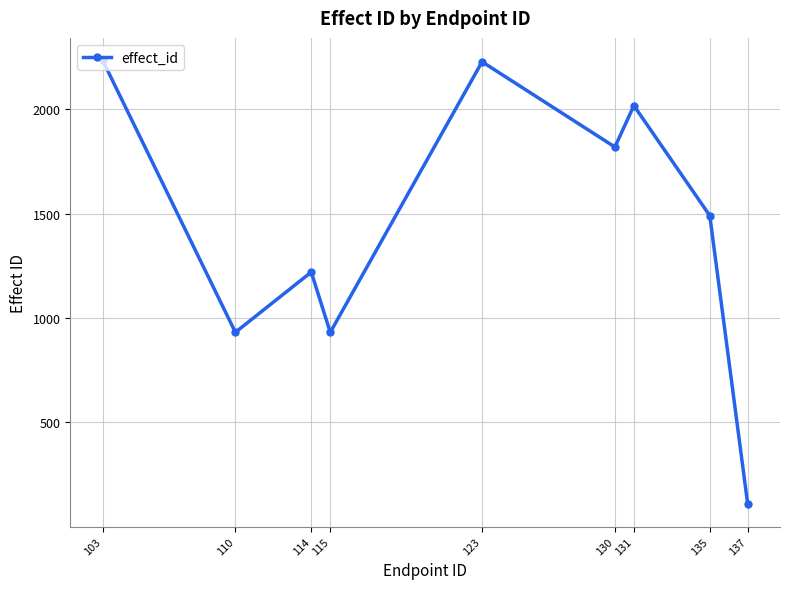

What is the change in value from 110 to 130?

+887.5